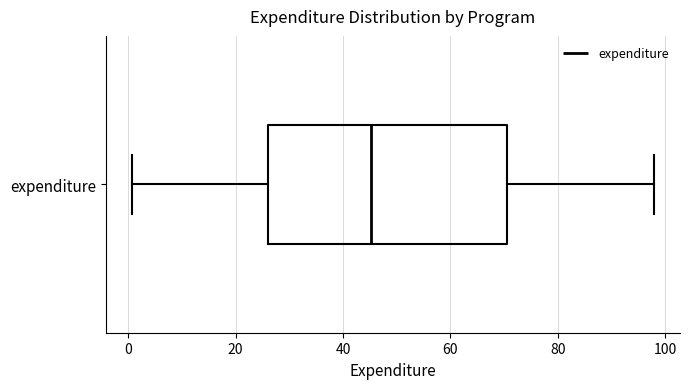

Read this box plot against the x-axis: the position of the median line, the range covered by the box, and the ends of both whiskers. The values are not printed on the chart, so give them approximately, as read against the axis.

median 46, box 26 to 70, whiskers 0 to 98